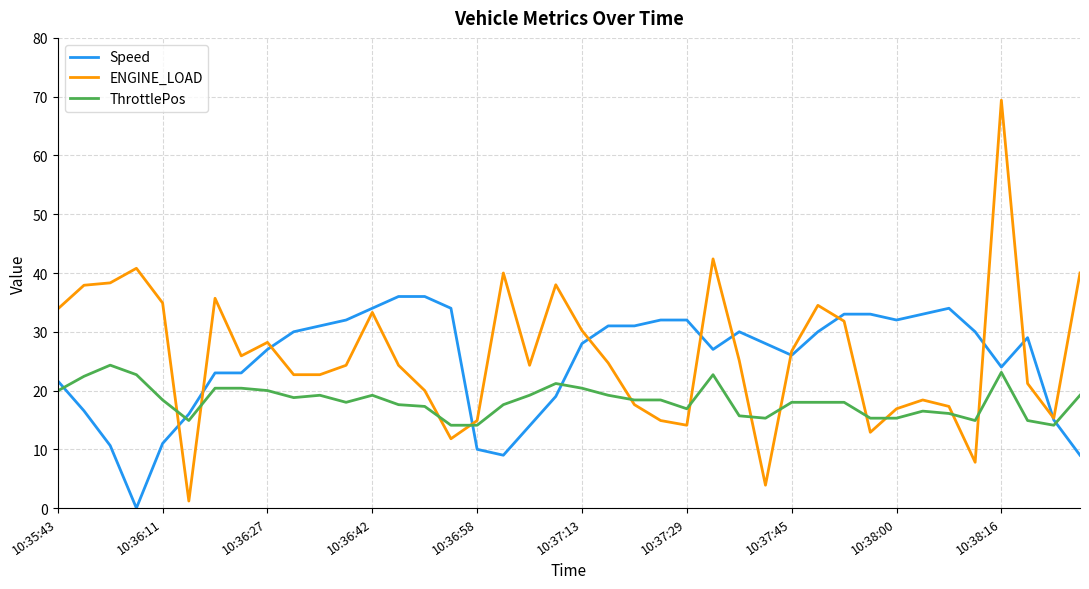

True or false: Speed has more than 1 interior local peaks.

True